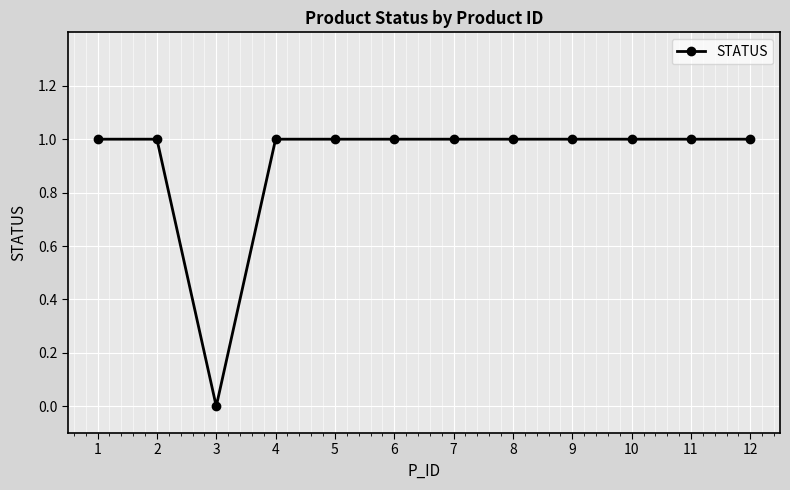

What is the value of the 2nd point from the left?

1